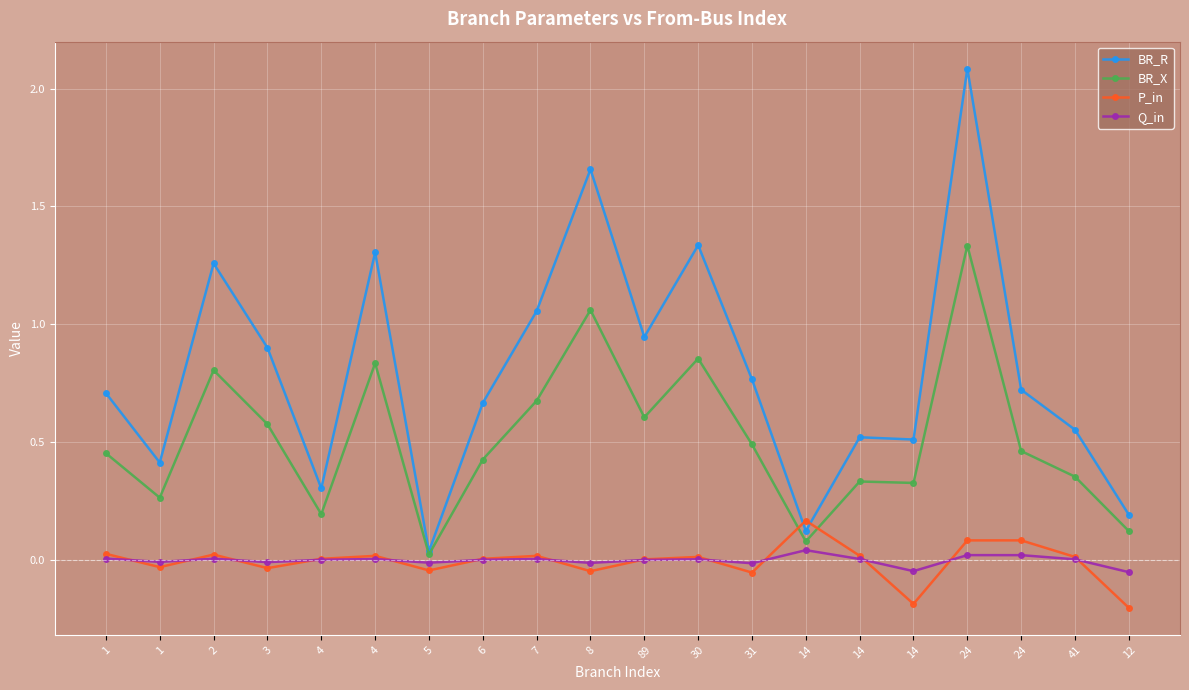

Does the chart display data point markers on the line(s)?

Yes